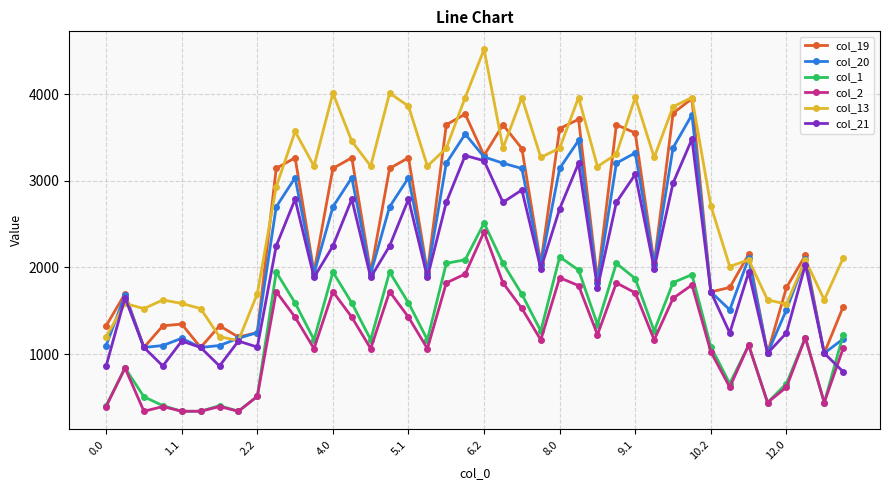

How many interior local valleys does the col_19 series have?

13